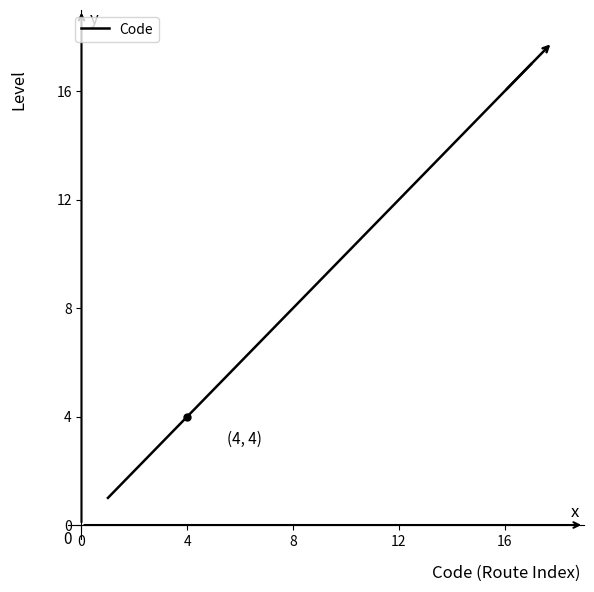

What is the greatest value displayed?

17